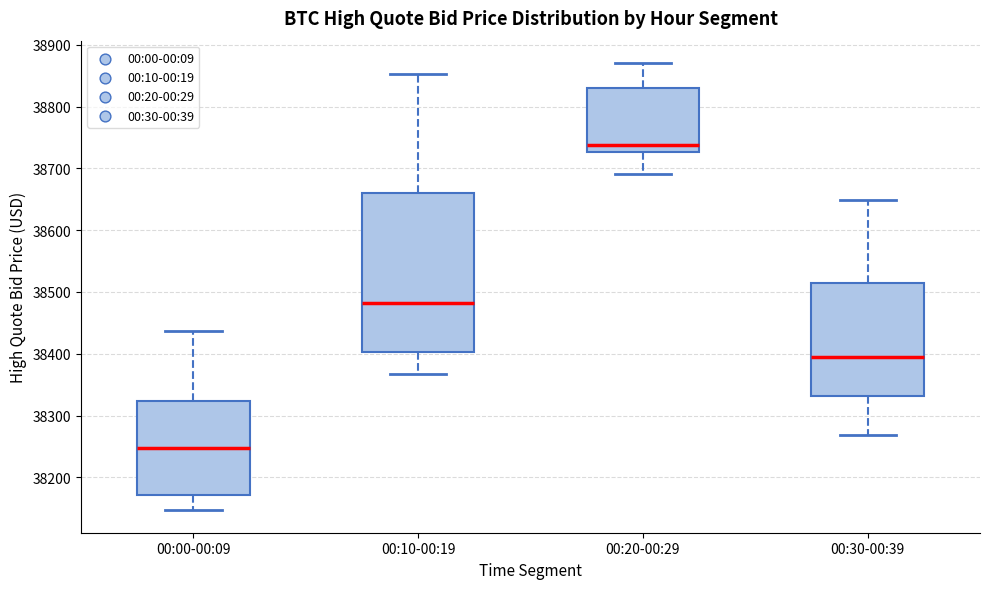

Reading left to right, read every box against the y-axis: the position of its median line, the range the box covers, and the ends of its whiskers. The values are not printed on the chart, so give them approximately, as read against the axis.

00:00-00:09: median 38250, box 38170 to 38320, whiskers 38150 to 38440
00:10-00:19: median 38480, box 38400 to 38660, whiskers 38370 to 38850
00:20-00:29: median 38740, box 38730 to 38830, whiskers 38690 to 38870
00:30-00:39: median 38390, box 38330 to 38510, whiskers 38270 to 38650